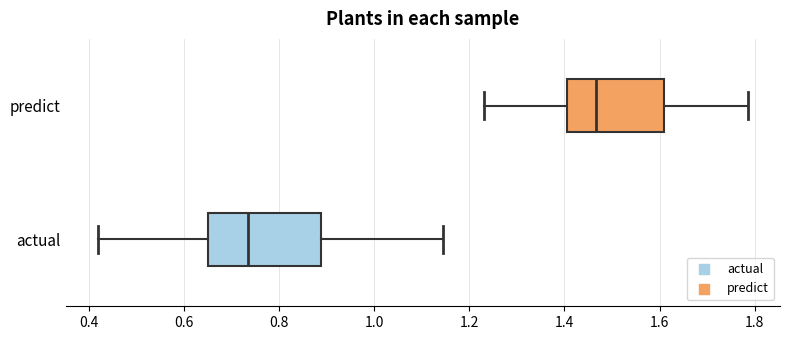

Reading bottom to top, transcribe this box plot: for each box, give where its median line is, the range the box spans, and where its two whiskers end, as read against the x-axis. The values are not printed on the chart, so give them approximately, as read against the axis.

actual: median 0.74, box 0.66 to 0.88, whiskers 0.42 to 1.14
predict: median 1.46, box 1.40 to 1.62, whiskers 1.24 to 1.78